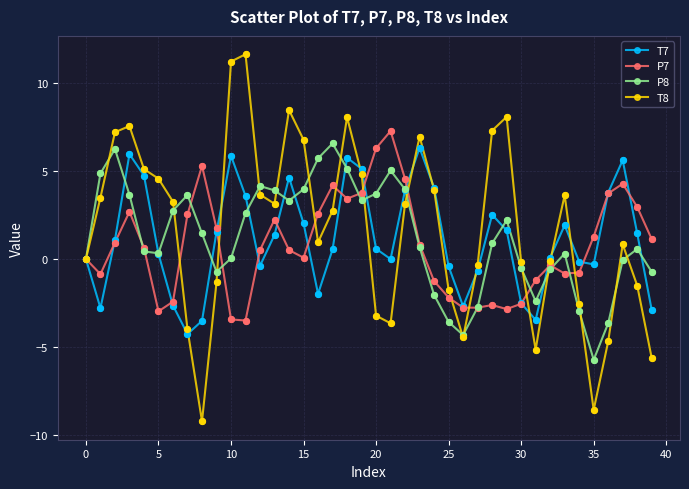

What is the value of the T8 point at the 3rd from the left?

7.2